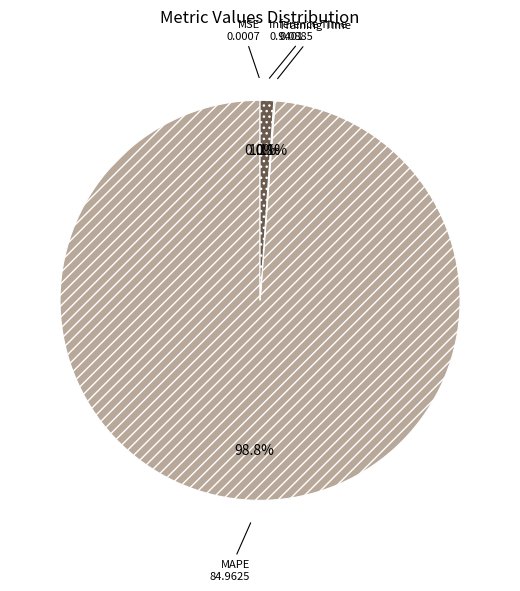

What percentage is NOT represented by Inference Time?

98.9%